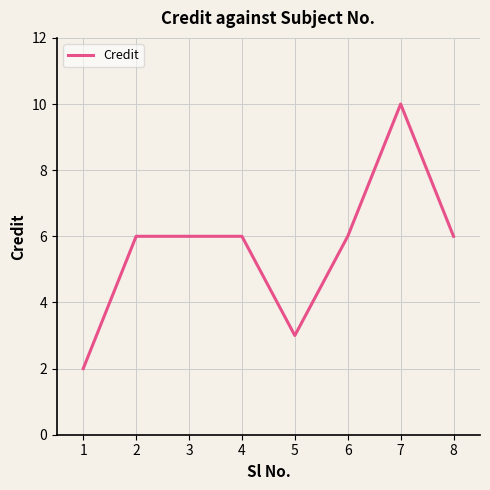

Reading left to right, what are all the values shown in this chart?

1=2	2=6	3=6	4=6	5=3	6=6	7=10	8=6